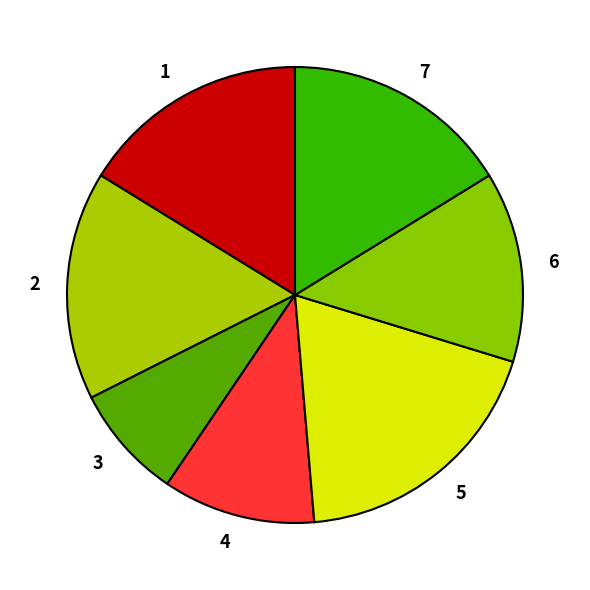

Is there any slice that represents more than half of the pie?

No